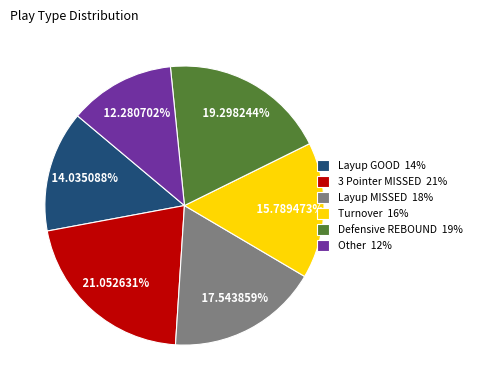

Rank the categories by value from highest to lowest.

3 Pointer MISSED 21%, Defensive REBOUND 19%, Layup MISSED 18%, Turnover 16%, Layup GOOD 14%, Other 12%